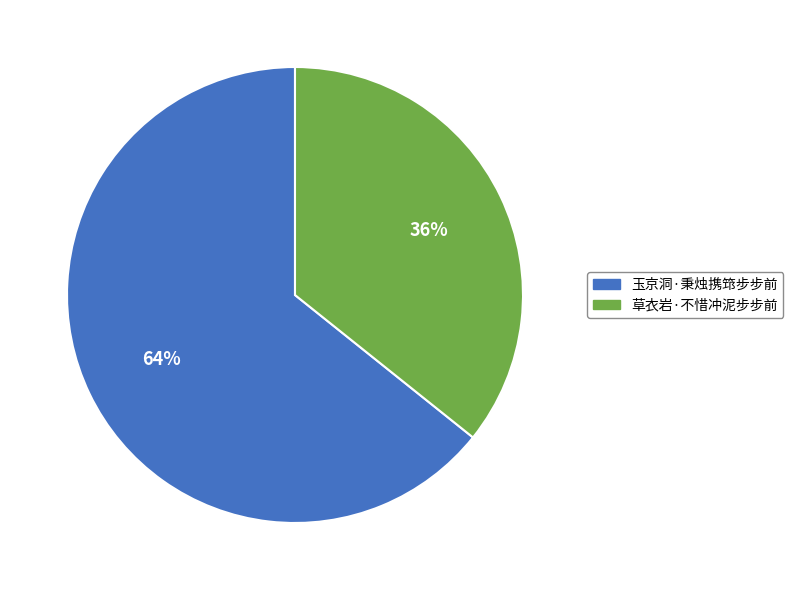

Do 玉京洞·秉烛携筇步步前 and 草衣岩·不惜冲泥步步前 together represent more than half of the pie?

Yes